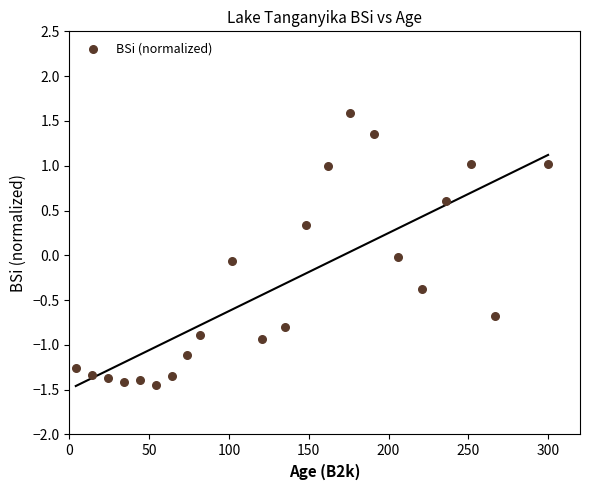

What is the range of Y values (max minus min)?

3.0